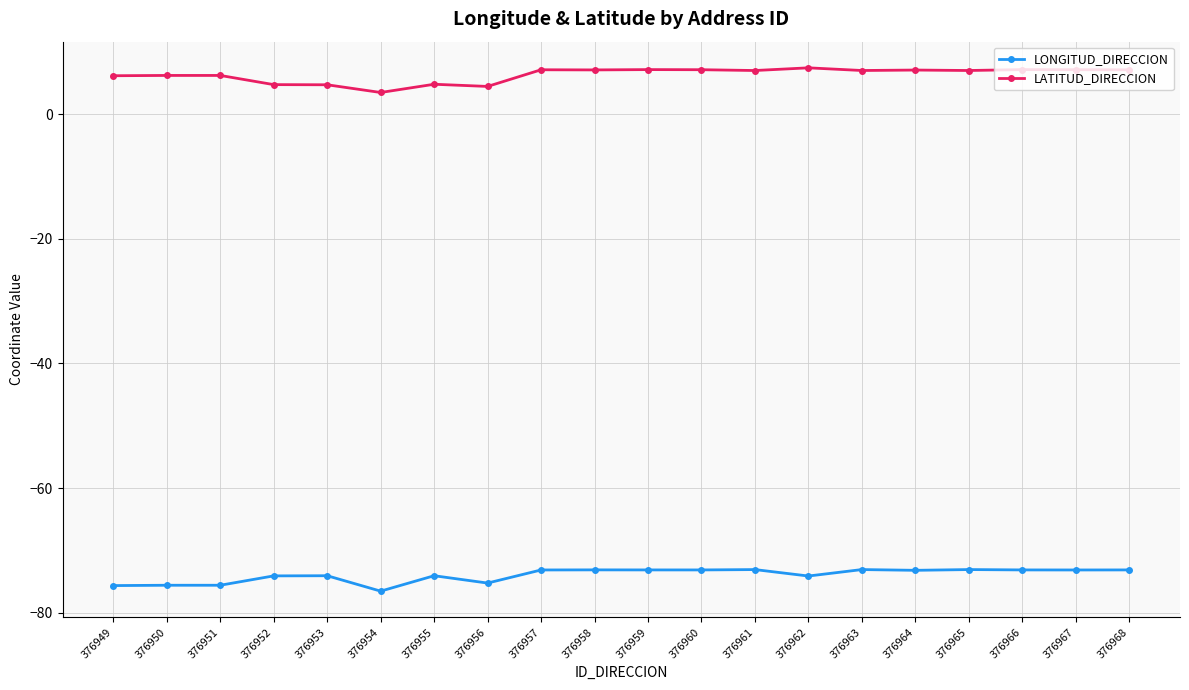

Which series has the largest total across all categories?

LATITUD_DIRECCION